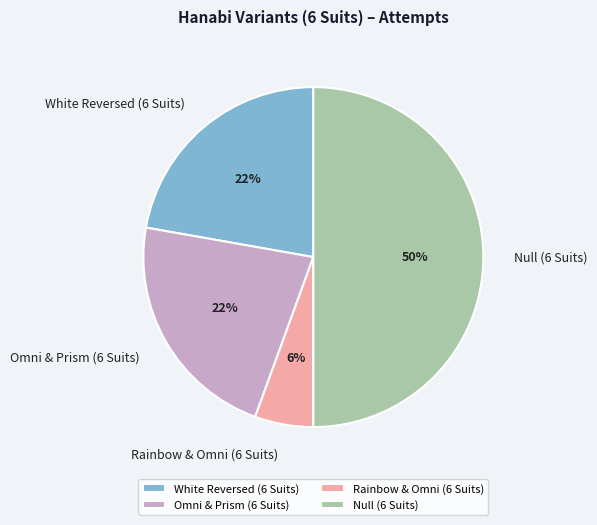

To the nearest percent, what is the difference between the Rainbow & Omni (6 Suits) and Null (6 Suits) slice percentages?

44%